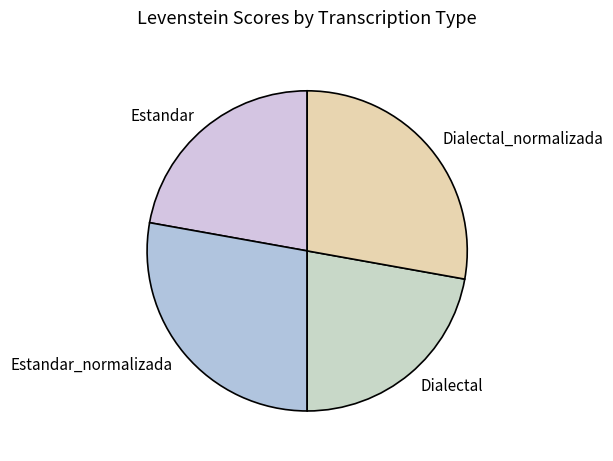

Does Dialectal account for over 50% of the chart?

No